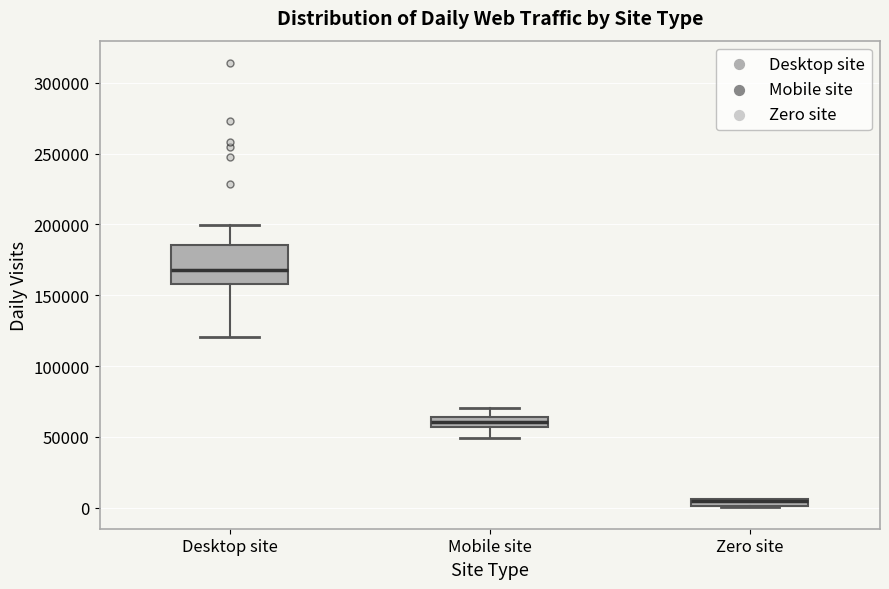

Where does the median line of the box for Mobile site sit on the y-axis? The values are not printed on the chart, so give them approximately, as read against the axis.

60000